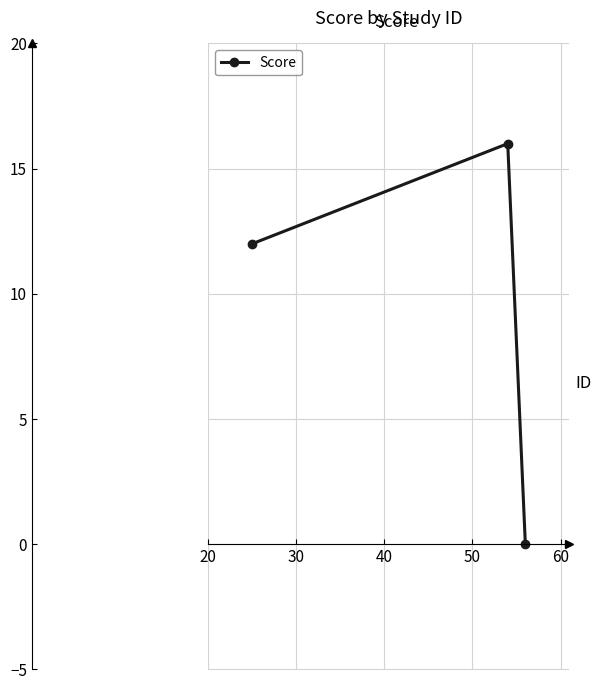

What is the value of the 2nd point from the left?

16